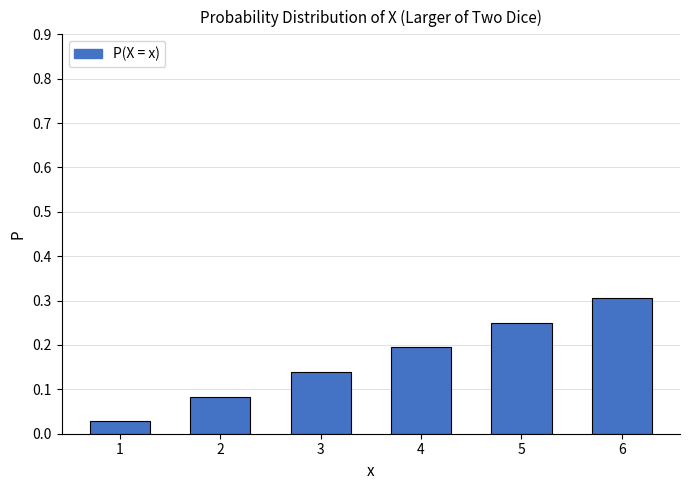

Count the values in the range 0 to 1.

6